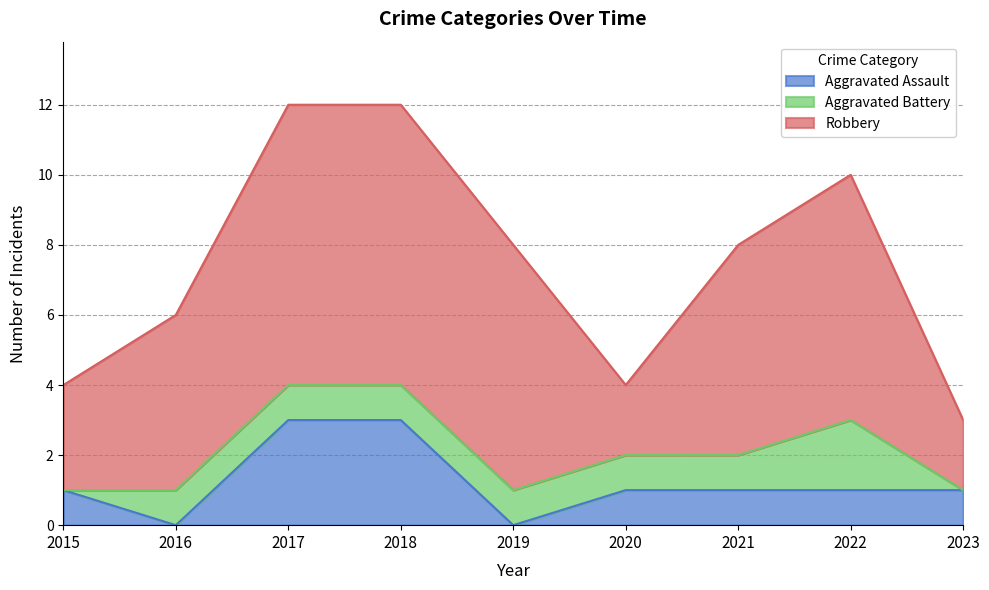

What is the greatest value displayed?

8